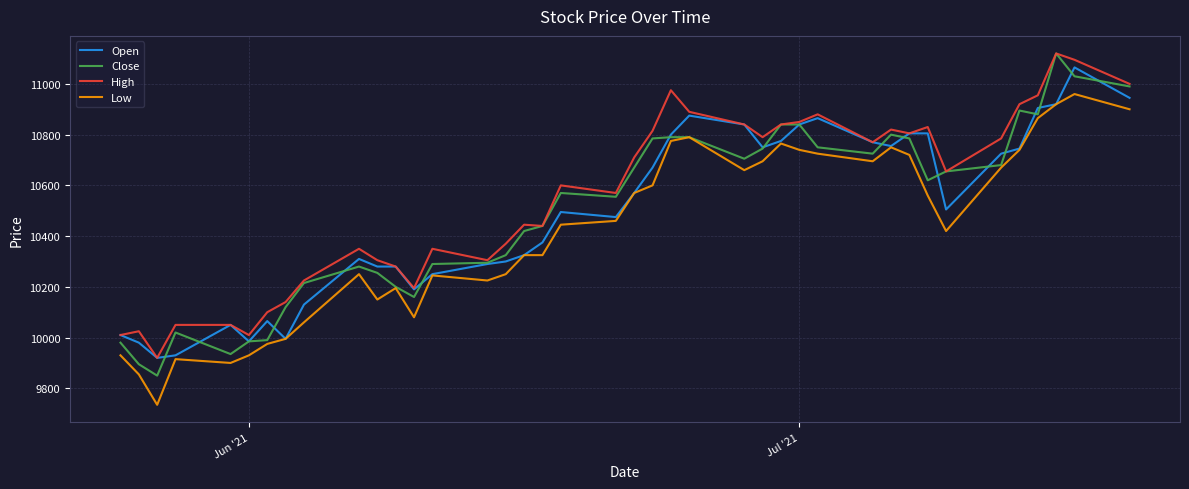

What is the average value of the Open series?

10489